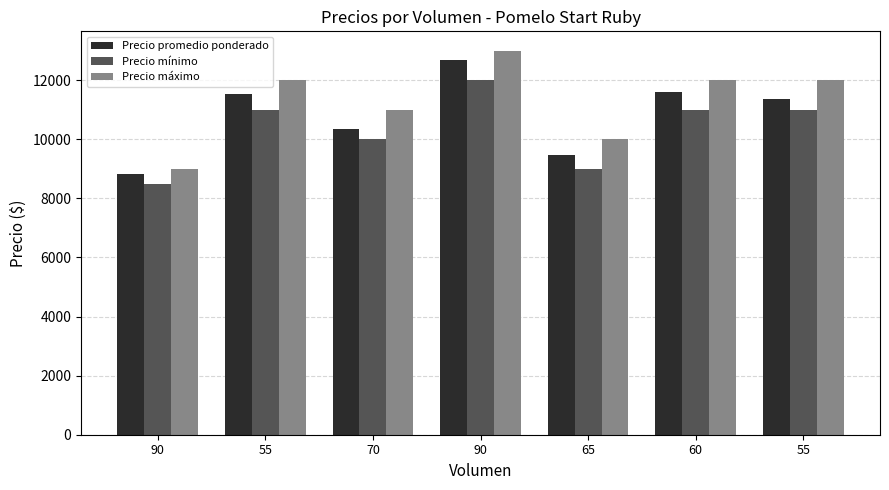

Are the bars horizontal?

No